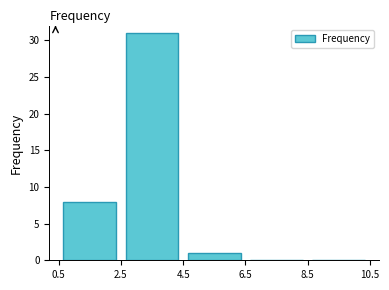

How tall is the bar that spans 4.5 to 6.5 on the x-axis? The values are not printed on the chart, so give them approximately, as read against the axis.

1